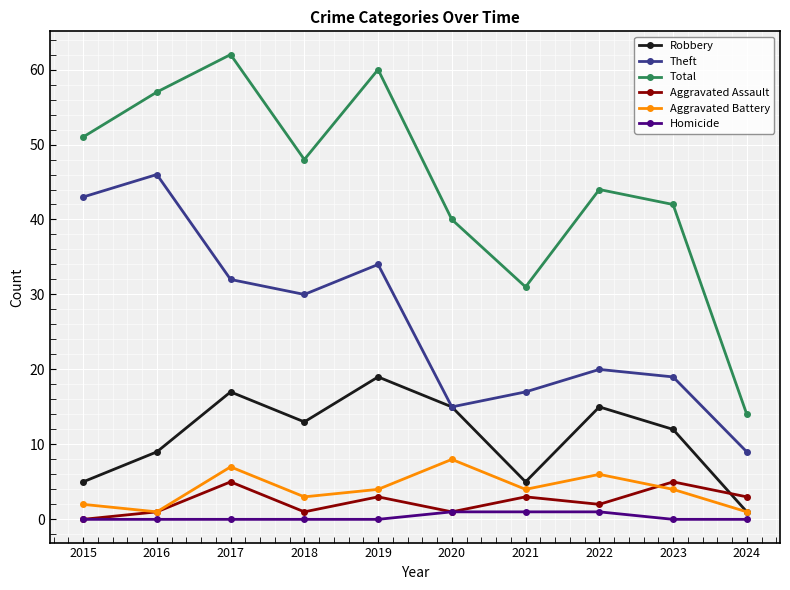

Rank the series by their maximum value, from highest to lowest.

Total, Theft, Robbery, Aggravated Battery, Aggravated Assault, Homicide